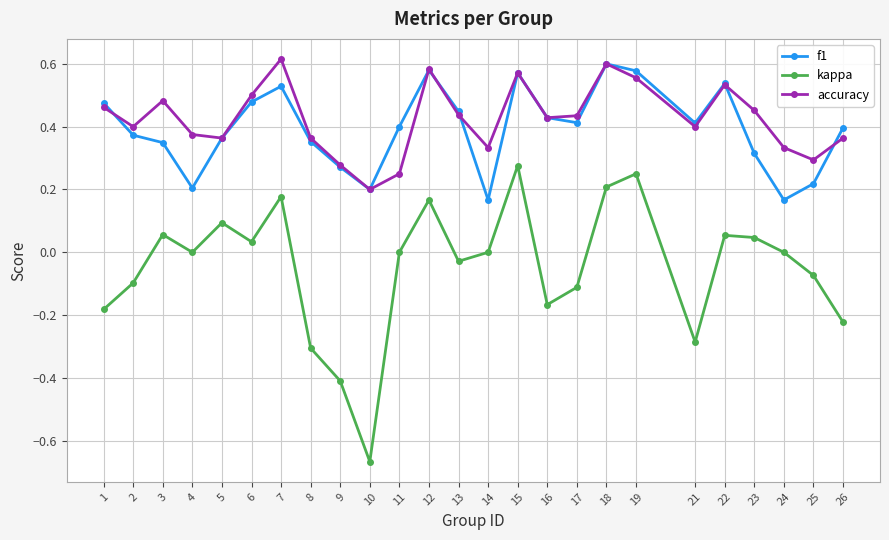

Which series changed the most between 5 and 25?

kappa